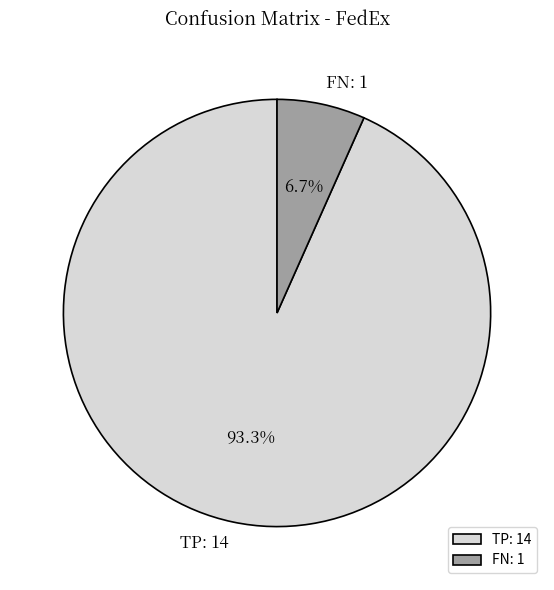

True or false: FN: 1 accounts for 7% of the total.

True